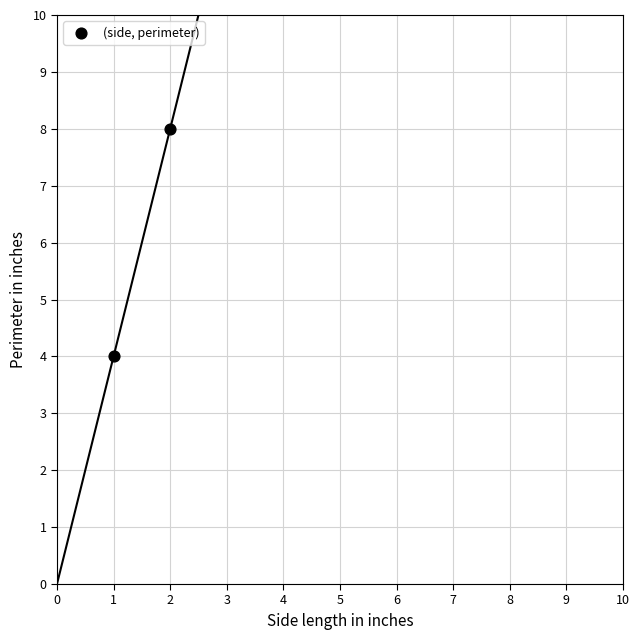

What is the range of Y values (max minus min)?

4